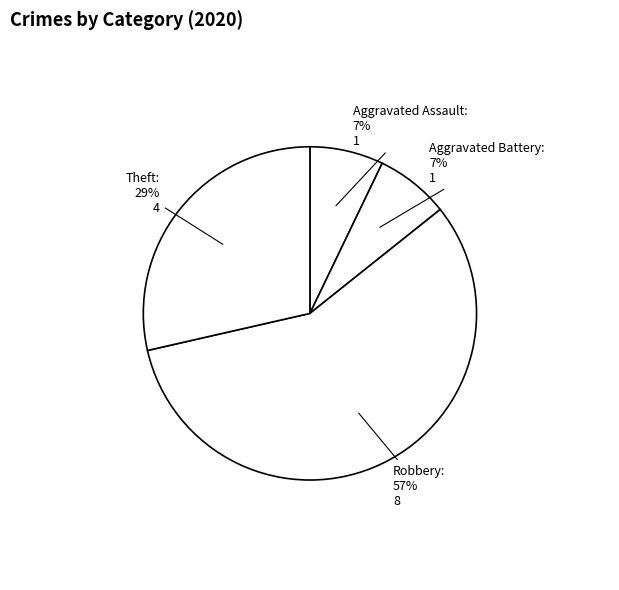

To the nearest percent, what percentage of the pie is Aggravated Assault?

7%